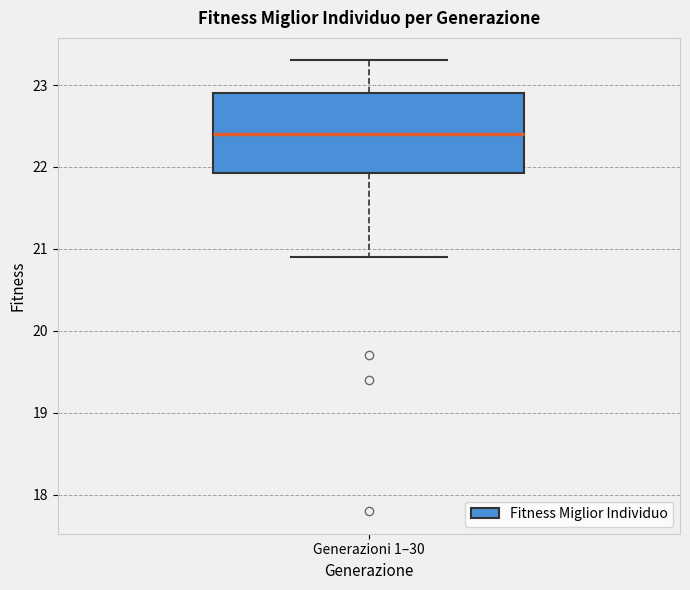

Where does the lower whisker of the box for Generazioni 1–30 end on the y-axis? The values are not printed on the chart, so give them approximately, as read against the axis.

20.9